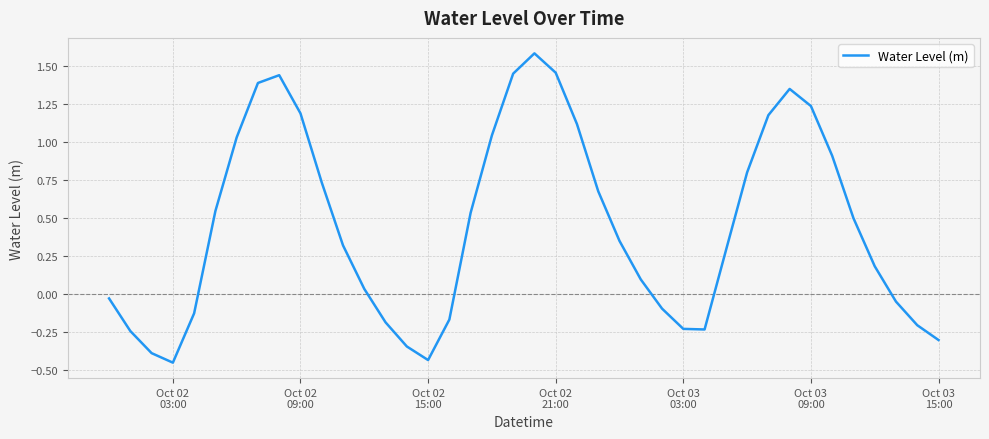

Reading left to right, list all the values displayed in this chart.

-0.0	-0.2	-0.4	-0.4	-0.1	0.5	1.0	1.4	1.4	1.2	0.7	0.3	0.0	-0.2	-0.3	-0.4	-0.2	0.5	1.0	1.5	1.6	1.5	1.1	0.7	0.4	0.1	-0.1	-0.2	-0.2	0.3	0.8	1.2	1.4	1.2	0.9	0.5	0.2	-0.0	-0.2	-0.3